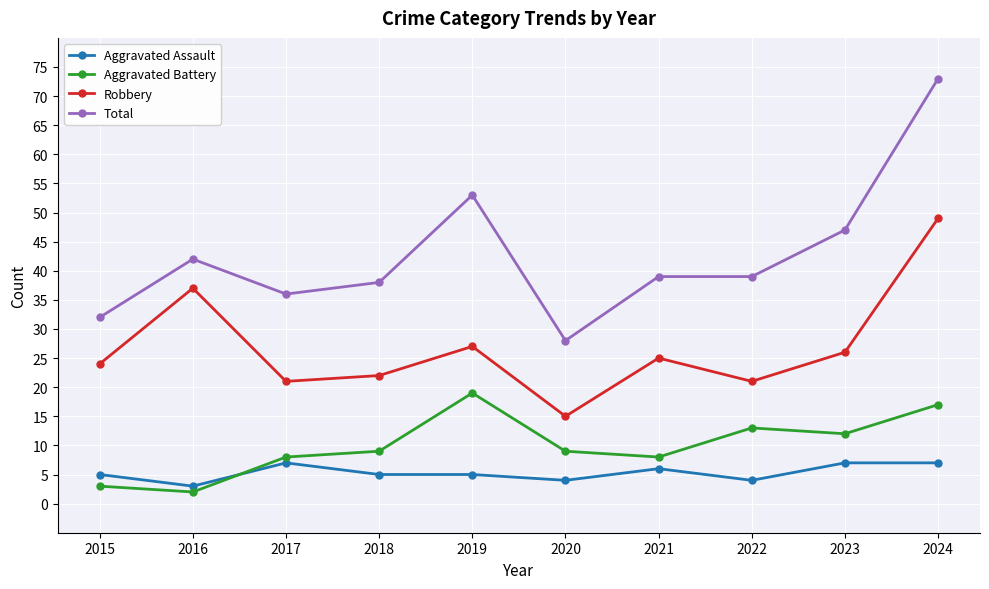

The Aggravated Battery series shows 6 at 2020. True or false?

False